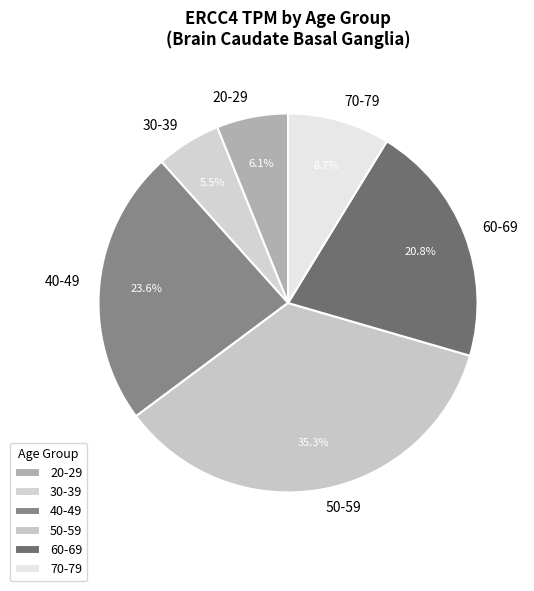

To the nearest percent, what is the difference between the 60-69 and 20-29 slice percentages?

15%